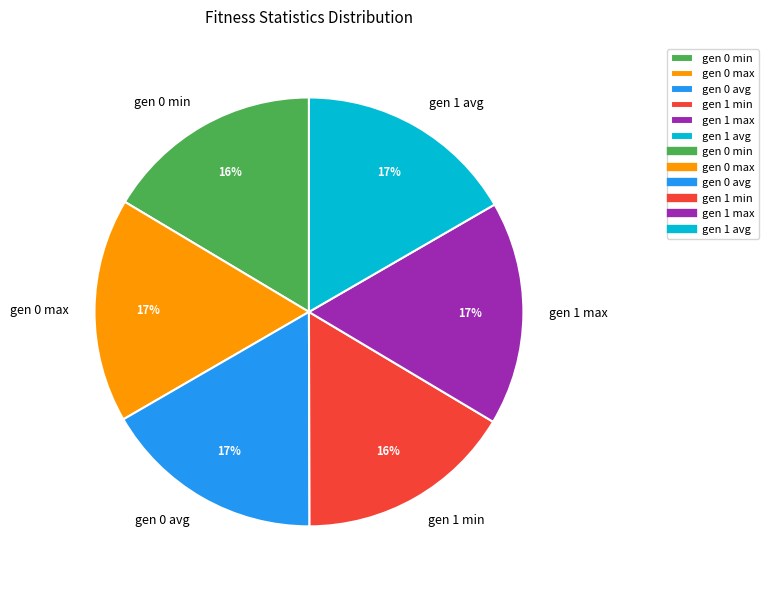

Between gen 0 max and gen 0 min, which is larger?

gen 0 max